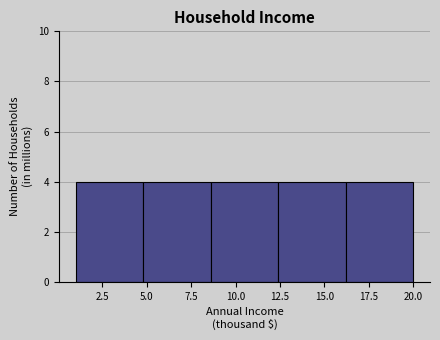

Reading left to right, transcribe this chart: for each bar, give the range it covers on the x-axis and its height. Neither the bar edges nor the heights are printed on the chart, so give them approximately, as read against the axes.

1.0 to 4.8: 4
4.8 to 8.6: 4
8.6 to 12.4: 4
12.4 to 16.2: 4
16.2 to 20.0: 4